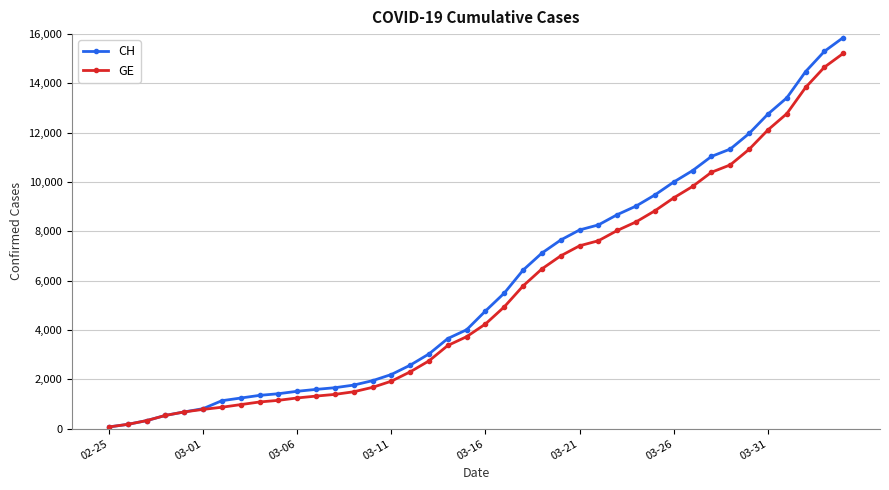

Reading left to right, what are all the values shown in this chart?

CH: 73	178	329	540	682	814	1137	1245	1353	1420	1519	1595	1664	1770	1949	2199	2577	3033	3658	4014	4775	5501	6434	7125	7654	8061	8265	8681	9030	9481	10005	10467	11041	11340	11971	12758	13415	14480	15303	15861
GE: 73	178	329	540	682	784	872	979	1085	1152	1248	1324	1393	1499	1678	1928	2306	2752	3377	3733	4248	4944	5792	6483	7012	7419	7623	8039	8388	8839	9363	9825	10399	10698	11329	12116	12773	13838	14661	15219